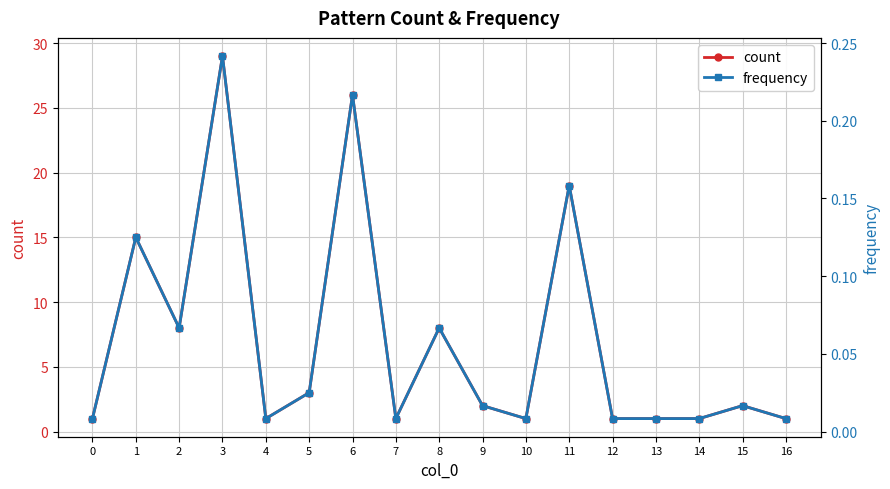

How many interior local peaks does the count series have?

6